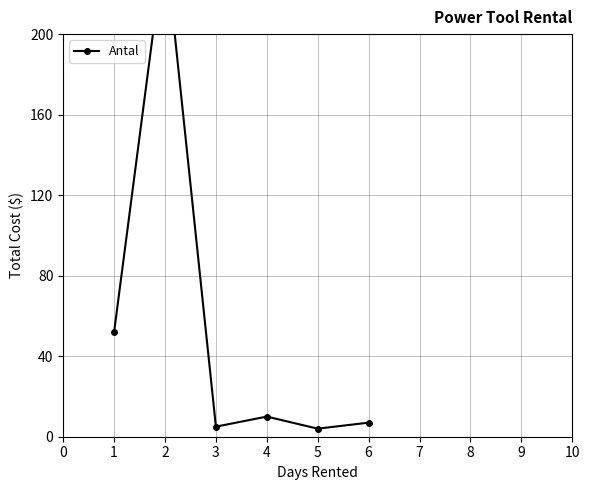

What is the value of the 2nd point from the left?

246